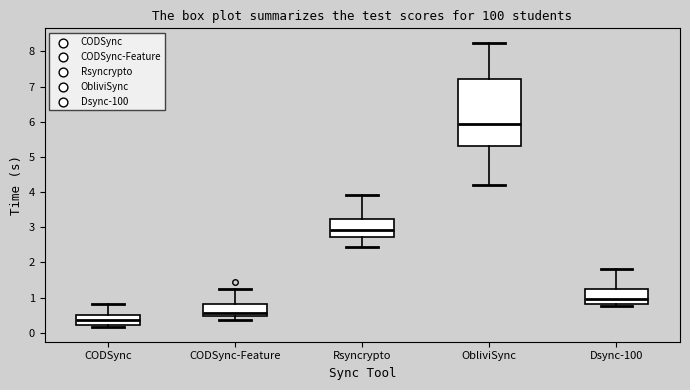

Where is the upper edge of the box for CODSync-Feature on the y-axis? The values are not printed on the chart, so give them approximately, as read against the axis.

0.8